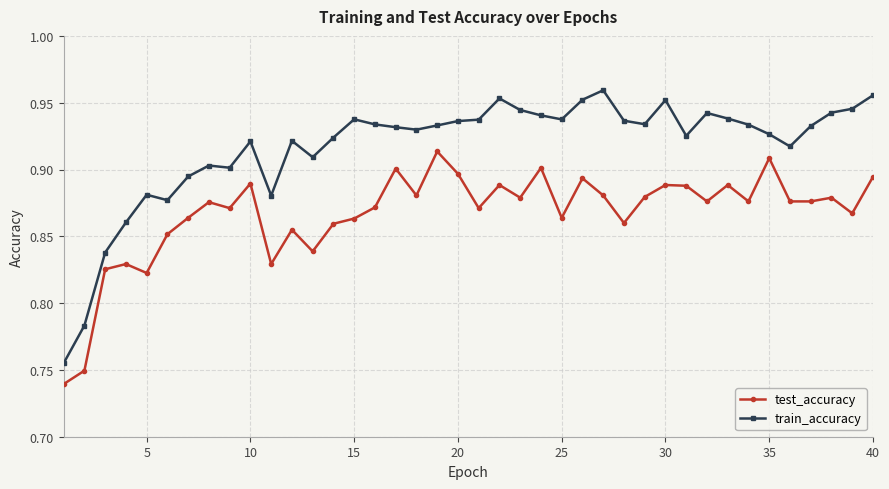

Does the chart have visible grid lines?

Yes